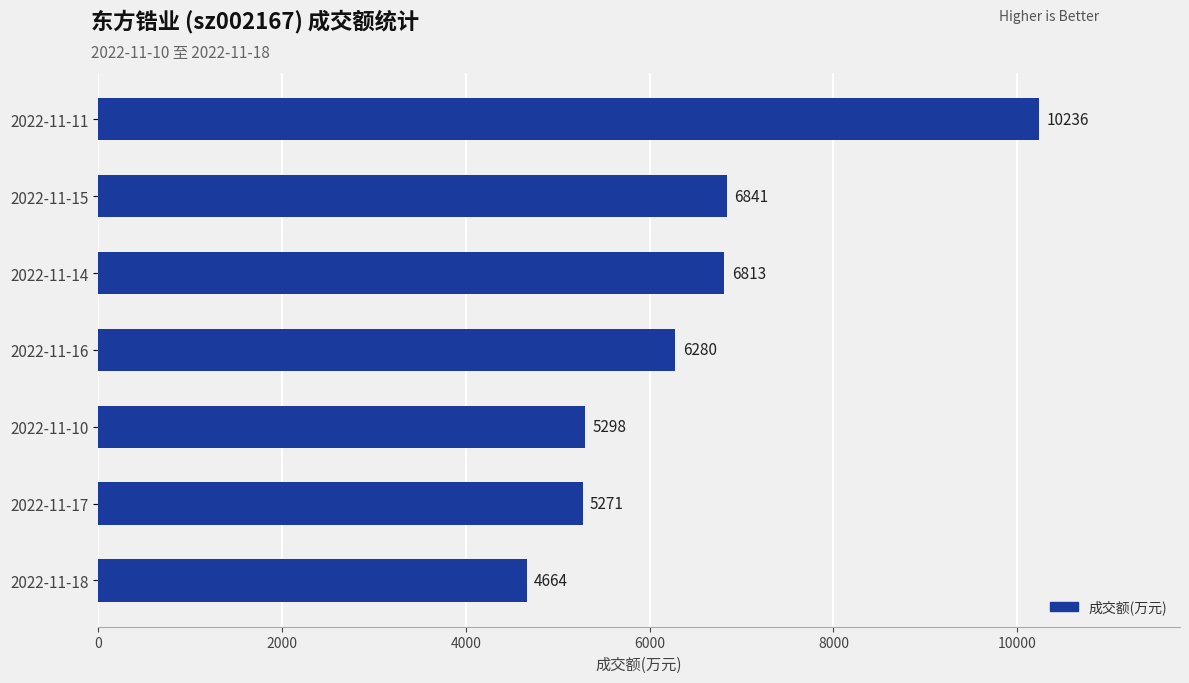

What is the average value?

6486